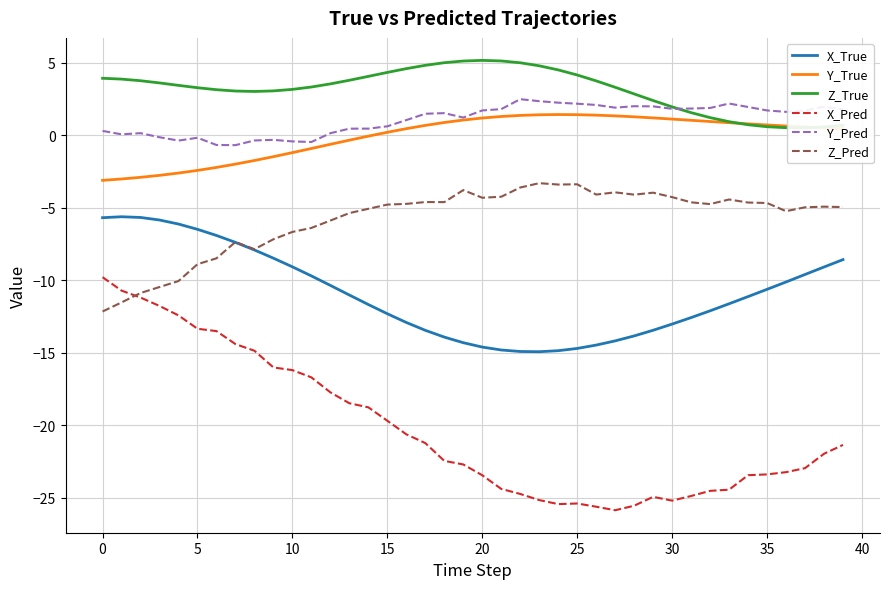

Is it true that X_True equals -8.5 at 32?

False